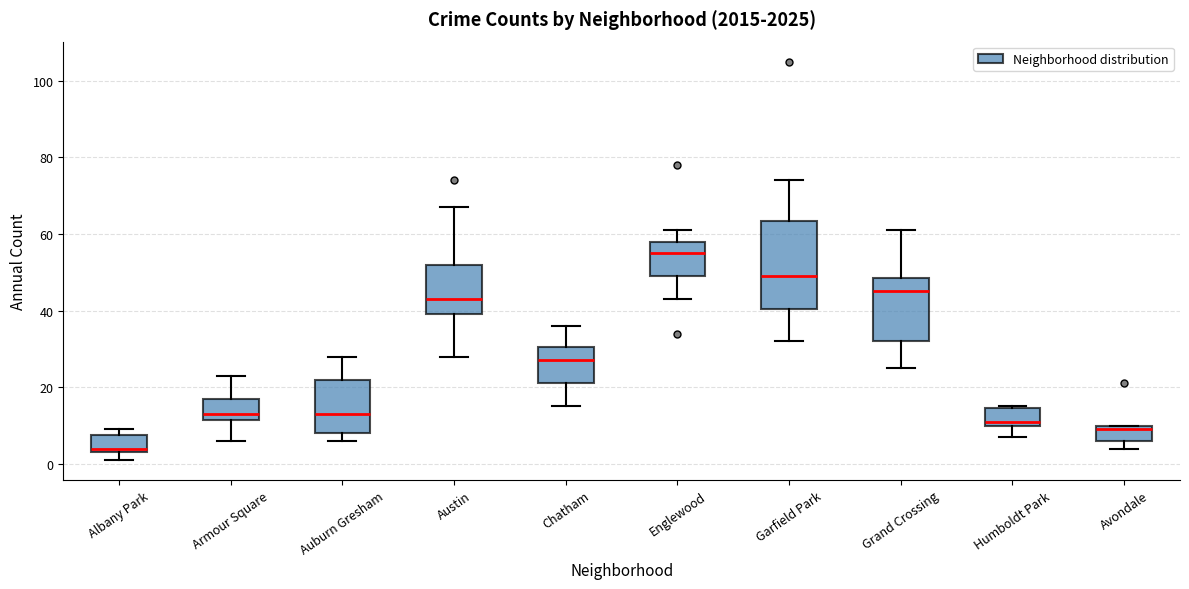

Comparing the boxes themselves (not the whiskers), which one is the tallest?

Garfield Park